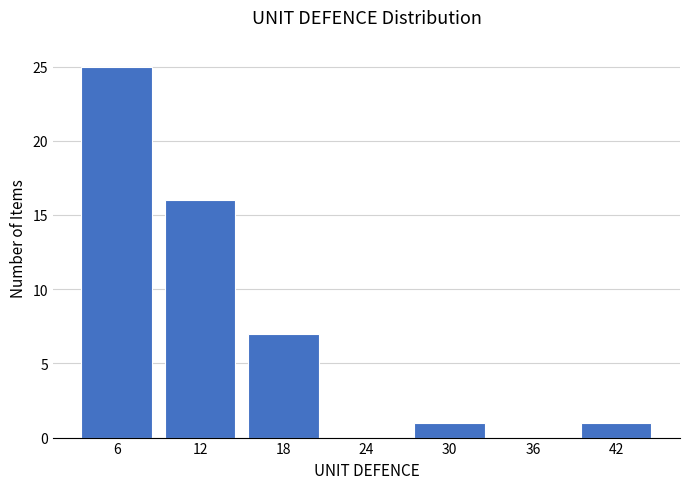

Over which range of the x-axis is the bar tallest?

3 to 9